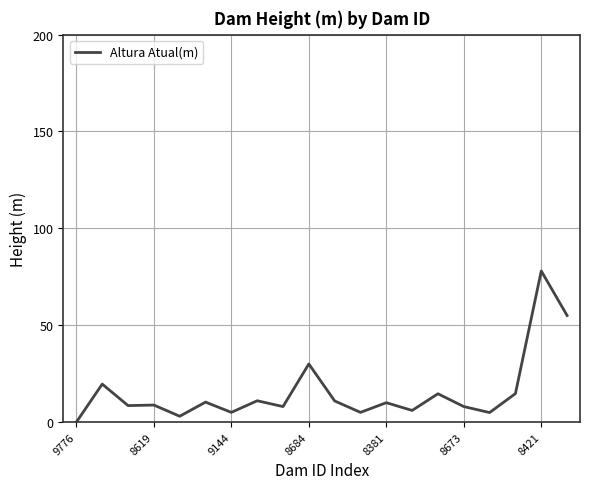

What is the average value?

15.6